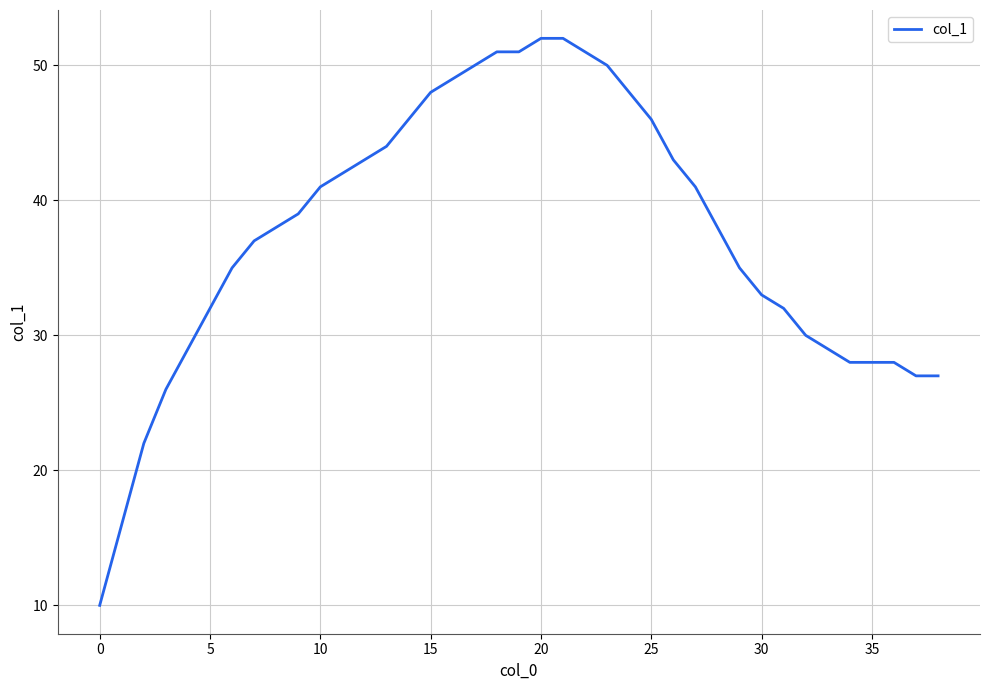

What is the smallest value displayed?

10